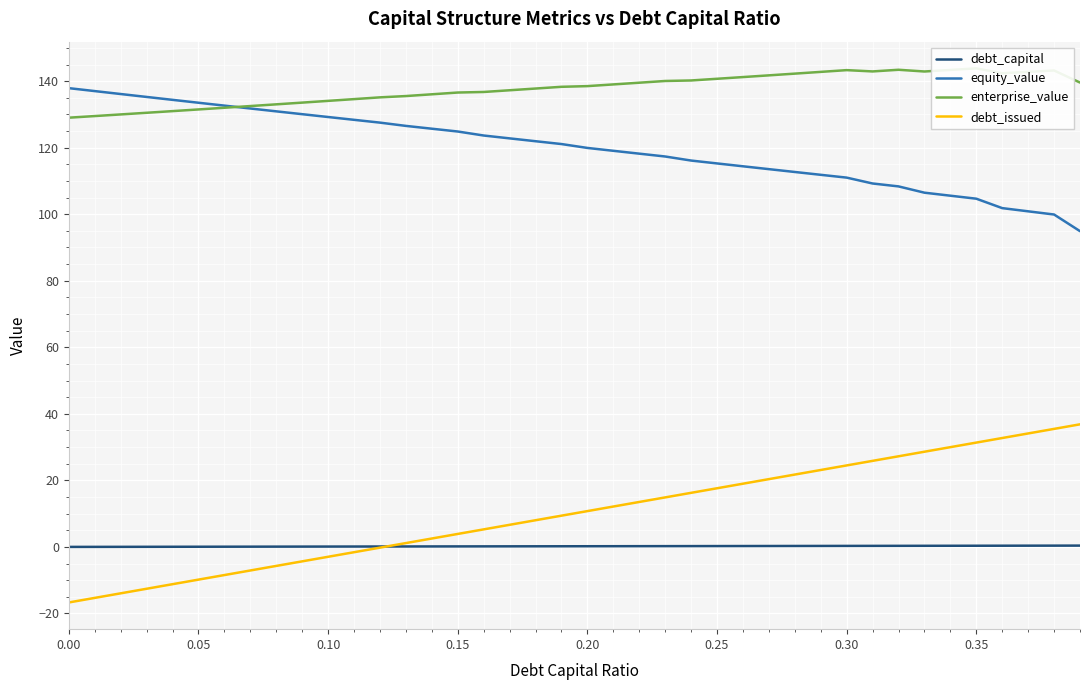

What is the highest value of the debt_issued series?

36.8